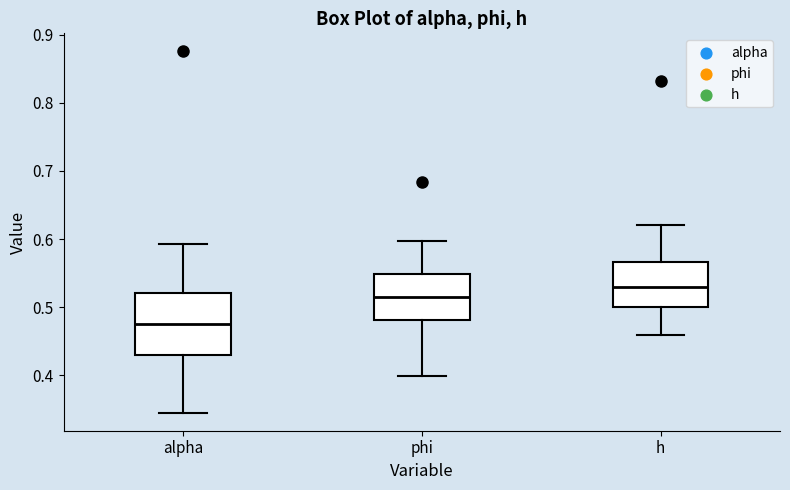

Reading left to right, read every box against the y-axis: the position of its median line, the range the box covers, and the ends of its whiskers. The values are not printed on the chart, so give them approximately, as read against the axis.

alpha: median 0.48, box 0.43 to 0.52, whiskers 0.35 to 0.59
phi: median 0.51, box 0.48 to 0.55, whiskers 0.40 to 0.60
h: median 0.53, box 0.50 to 0.57, whiskers 0.46 to 0.62